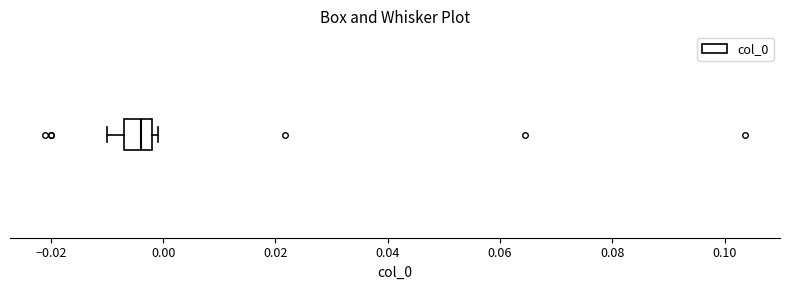

Where is the left edge of the box on the x-axis? The values are not printed on the chart, so give them approximately, as read against the axis.

-0.006